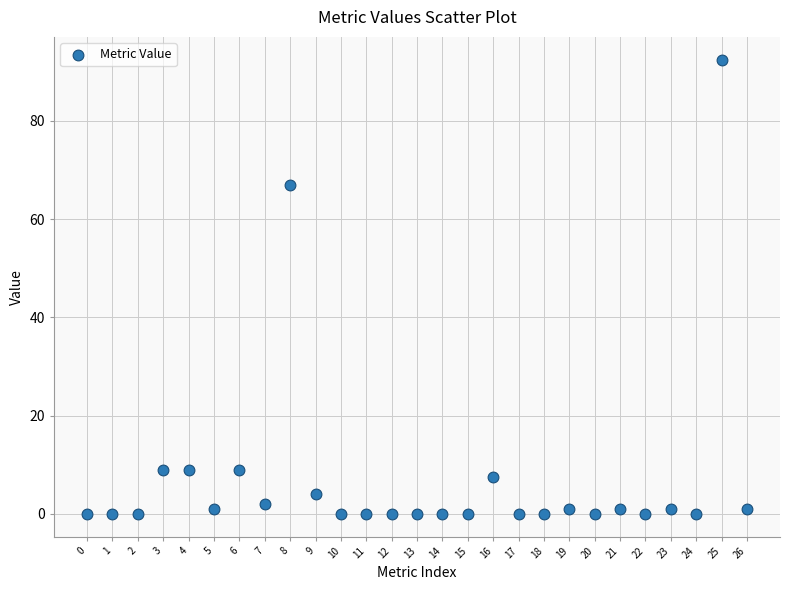

What is the range of Y values (max minus min)?

92.5